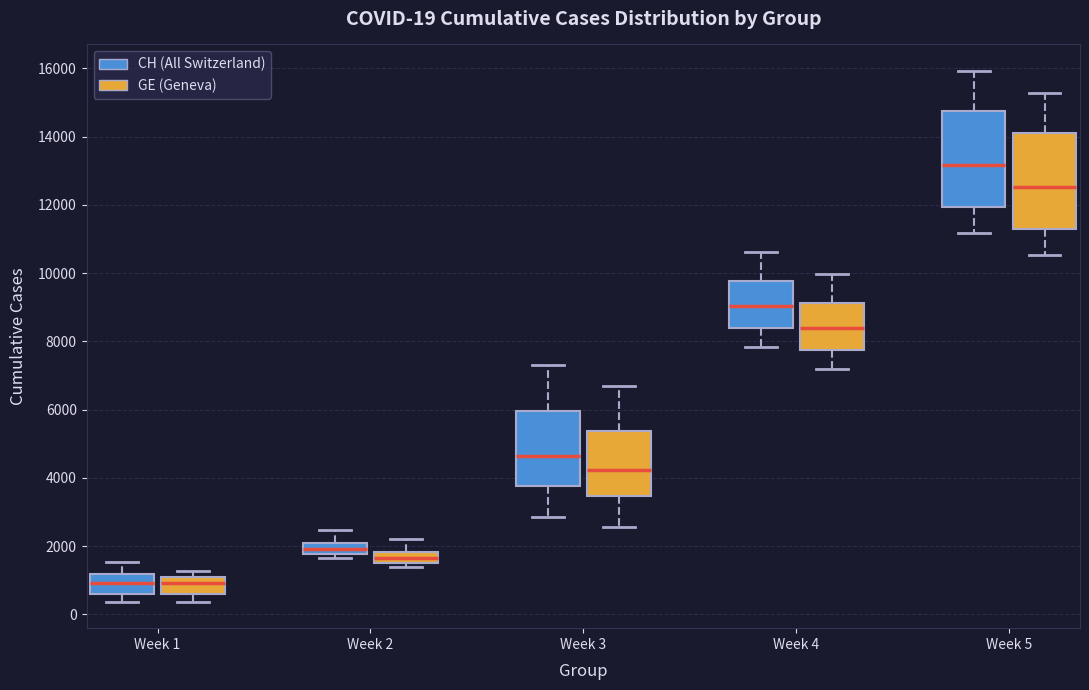

Which box has the highest median line?

Week 5 (CH (All Switzerland))